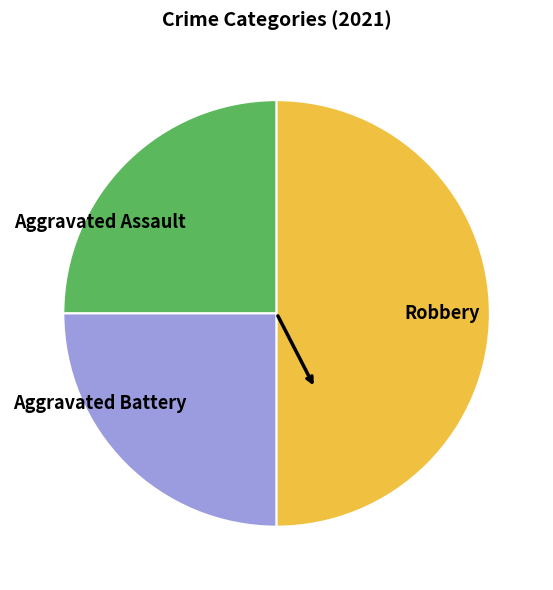

What is the largest slice in the pie chart?

Robbery